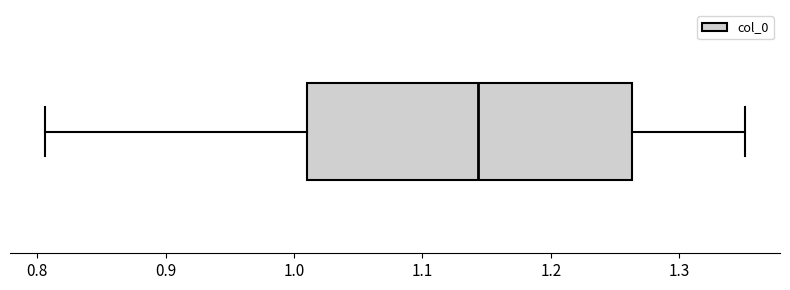

Where does the median line of the box sit on the x-axis? The values are not printed on the chart, so give them approximately, as read against the axis.

1.14